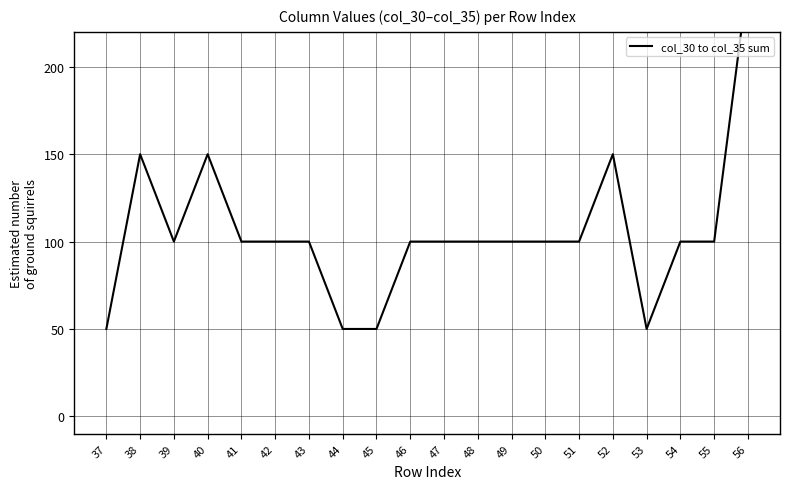

At which label does the data first exceed 100?

38